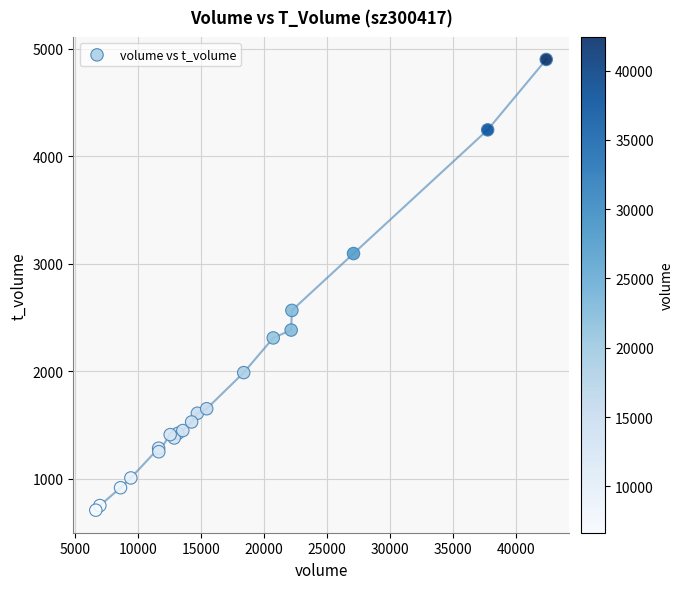

What Y value in the scatter plot is closest to 2805?

2567